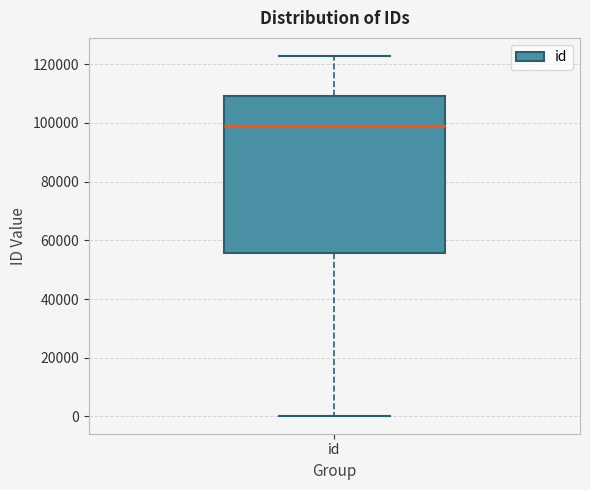

Transcribe this box plot: give where the median line is, the range the box spans, and where the two whiskers end, as read against the y-axis. The values are not printed on the chart, so give them approximately, as read against the axis.

median 98000, box 56000 to 110000, whiskers 0 to 122000